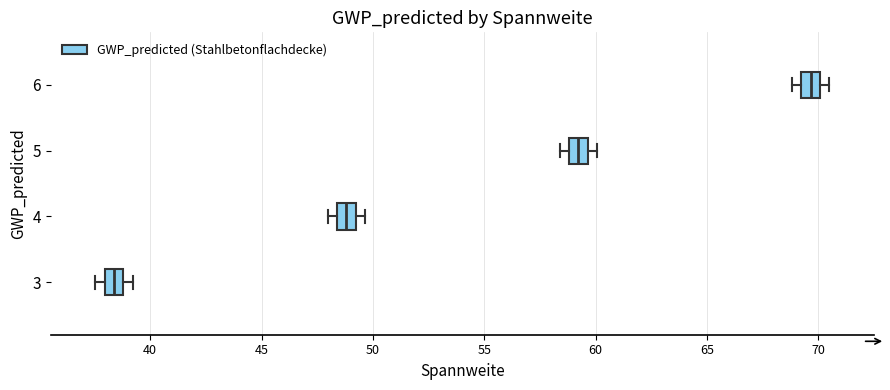

Reading bottom to top, read every box against the x-axis: the position of its median line, the range the box covers, and the ends of its whiskers. The values are not printed on the chart, so give them approximately, as read against the axis.

3: median 38.5, box 38.0 to 39.0, whiskers 37.5 to 39.0 (just right of the box's right edge)
4: median 49.0 (inside the box), box 48.5 to 49.0, whiskers 48.0 to 49.5
5: median 59.0 (inside the box), box 59.0 to 59.5, whiskers 58.5 to 60.0
6: median 69.5, box 69.0 to 70.0, whiskers 69.0 (just left of the box's left edge) to 70.5